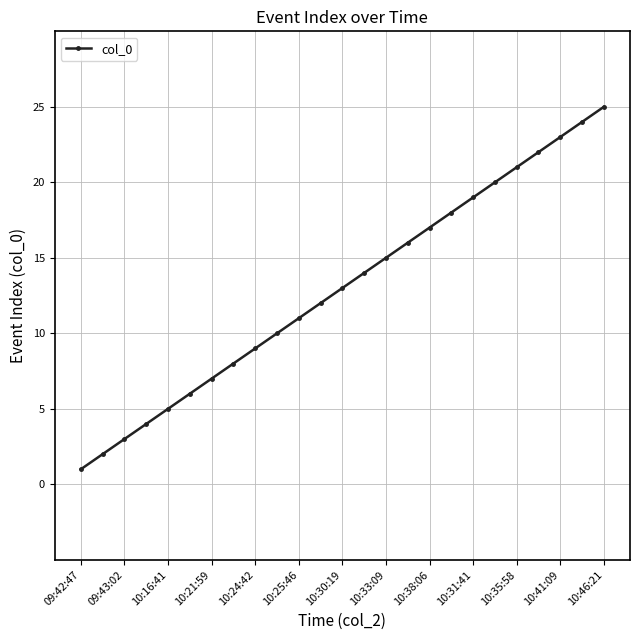

Is this an area chart (filled region under the line)?

No